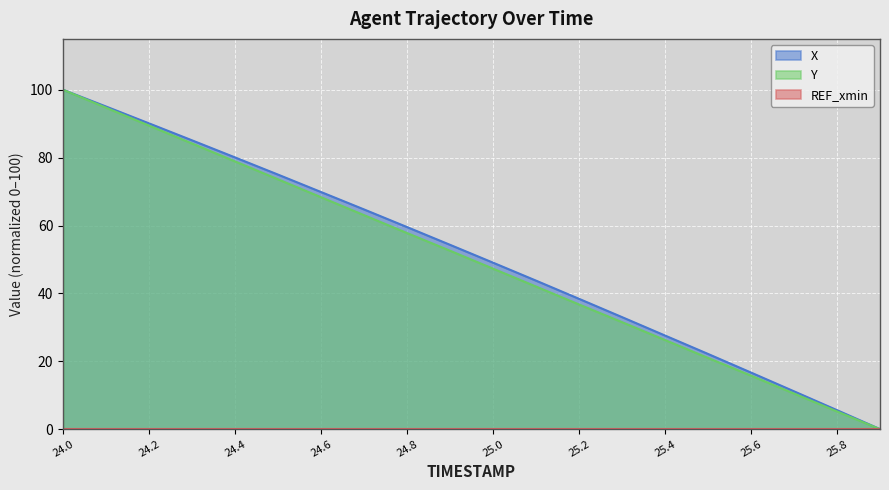

The value of X at 25.2 is 38.4. True or false?

True